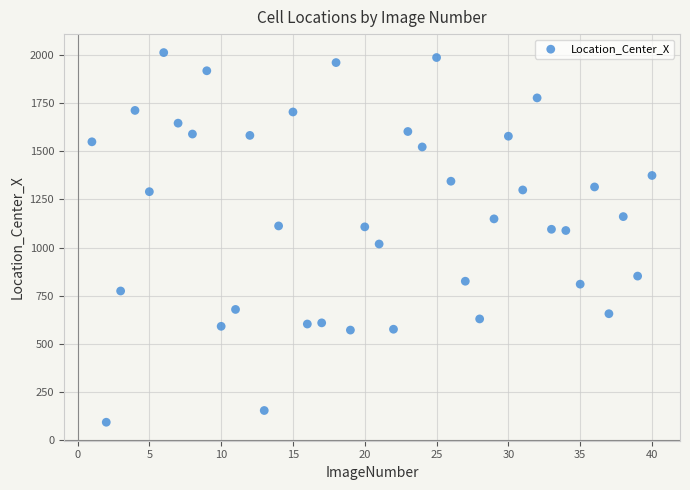

What is the range of Y values (max minus min)?

1919.7